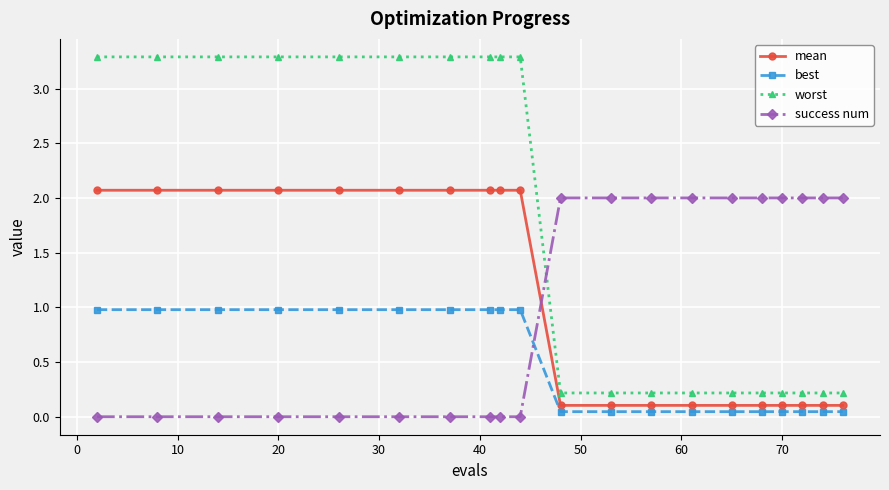

Which series has the largest total across all categories?

worst